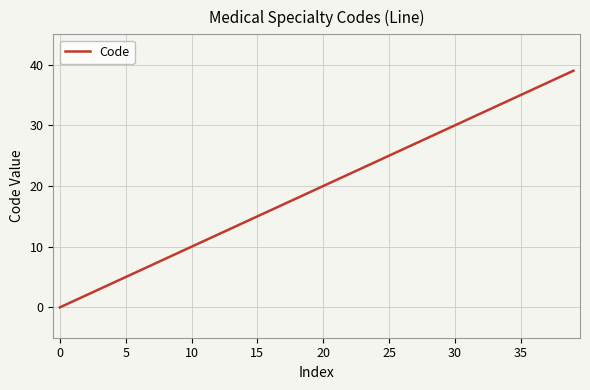

What is the difference between the maximum and minimum values?

39